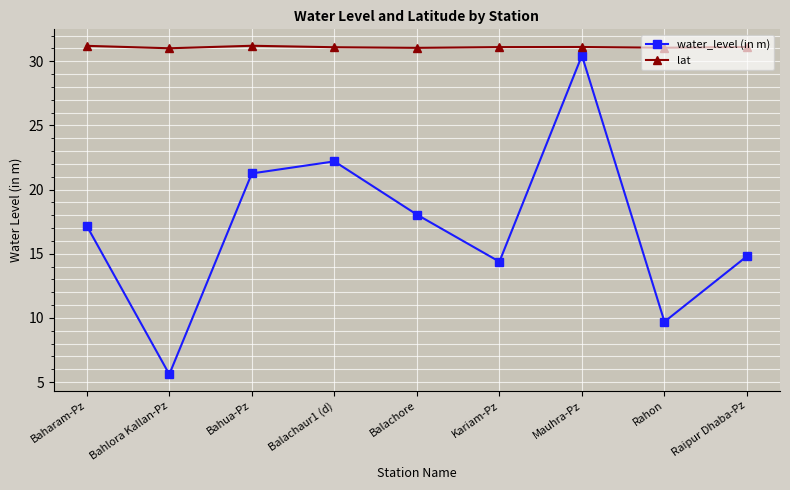

What value does the lat series have at Bahua-Pz?

31.2